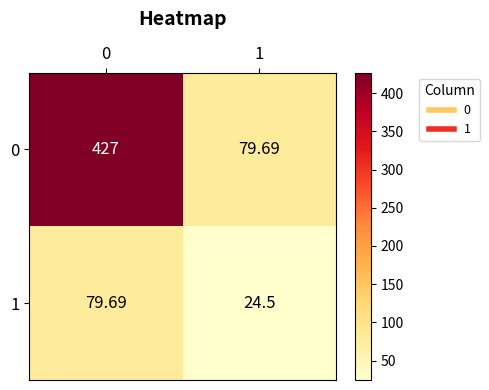

Is the value of 1 at 1 greater than the value of 0 at 1?

No